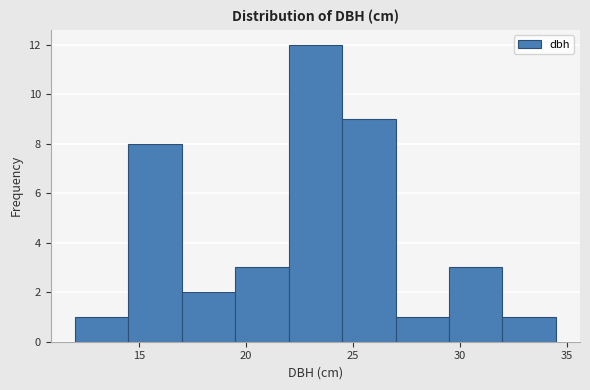

Reading left to right, transcribe this chart: for each bar, give the range it covers on the x-axis and its height. The values are not printed on the chart, so give them approximately, as read against the axis.

12.0 to 14.5: 1
14.5 to 17.0: 8
17.0 to 19.5: 2
19.5 to 22.0: 3
22.0 to 24.5: 12
24.5 to 27.0: 9
27.0 to 29.5: 1
29.5 to 32.0: 3
32.0 to 34.5: 1